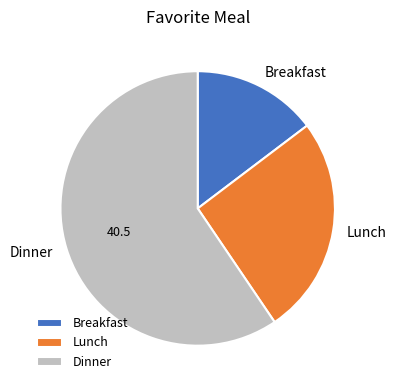

Is the sum of Dinner and Lunch greater than half?

Yes